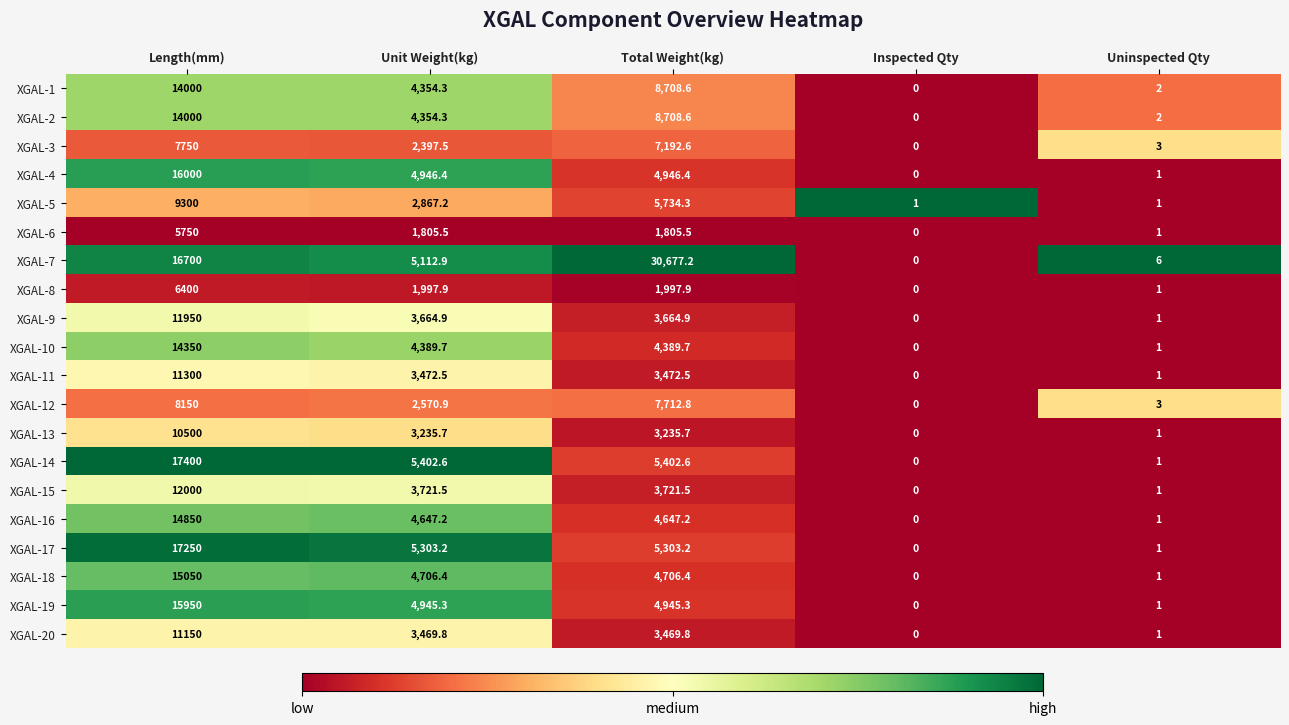

How many categories are shown in the chart?

5